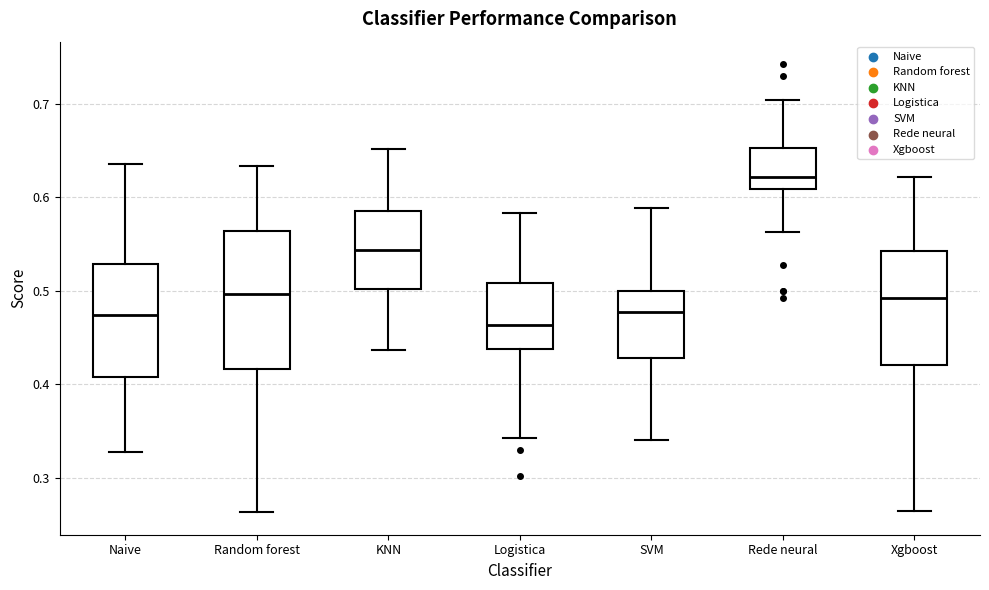

Comparing the boxes themselves (not the whiskers), which one is the tallest?

Random forest